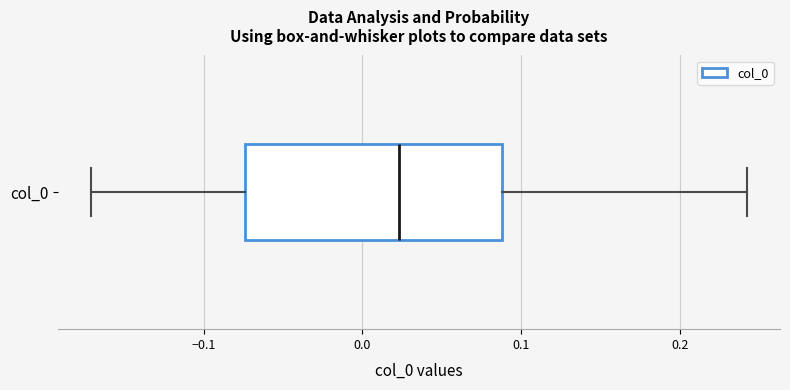

Where does the left whisker of the box for col_0 end on the x-axis? The values are not printed on the chart, so give them approximately, as read against the axis.

-0.17